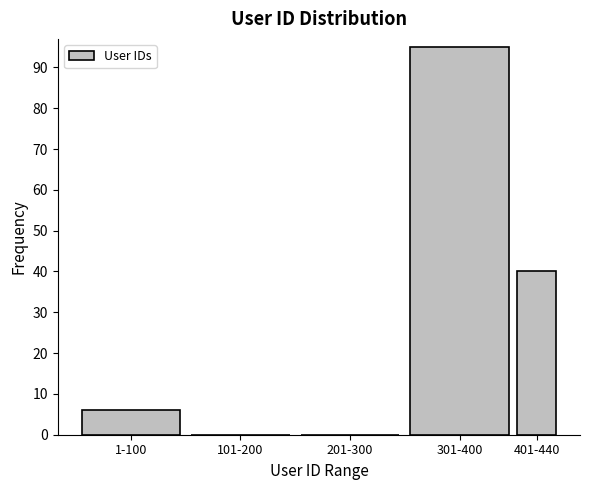

Reading left to right, extract all data points from this chart.

1-100=6	101-200=0	201-300=0	301-400=95	401-440=40